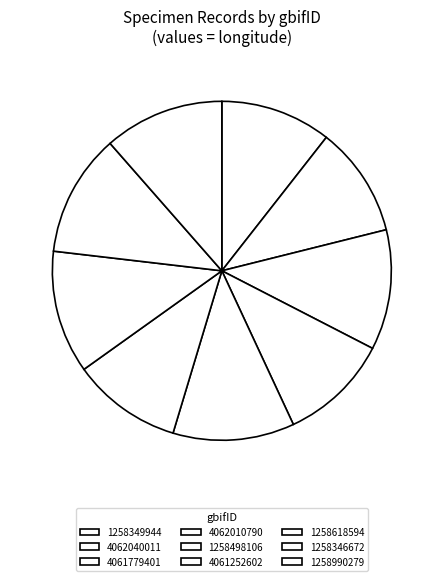

To the nearest percent, what is the average slice percentage?

11%